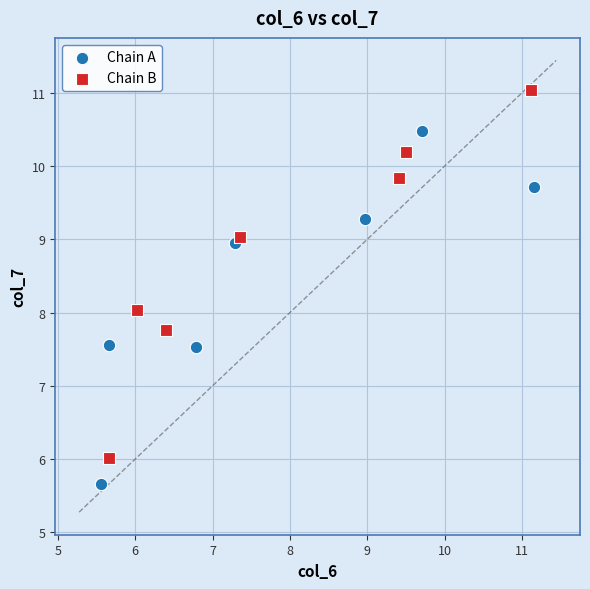

Which series reaches the minimum Y coordinate?

Chain A